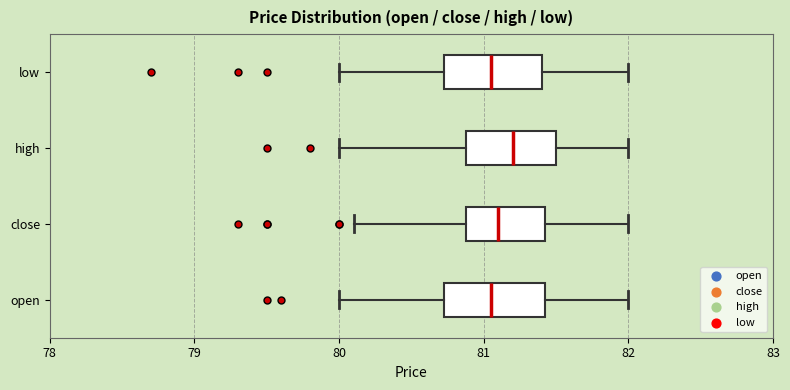

Reading bottom to top, transcribe this box plot: for each box, give where its median line is, the range the box spans, and where its two whiskers end, as read against the x-axis. The values are not printed on the chart, so give them approximately, as read against the axis.

open: median 81.1, box 80.7 to 81.4, whiskers 80.0 to 82.0
close: median 81.1, box 80.9 to 81.4, whiskers 80.1 to 82.0
high: median 81.2, box 80.9 to 81.5, whiskers 80.0 to 82.0
low: median 81.1, box 80.7 to 81.4, whiskers 80.0 to 82.0